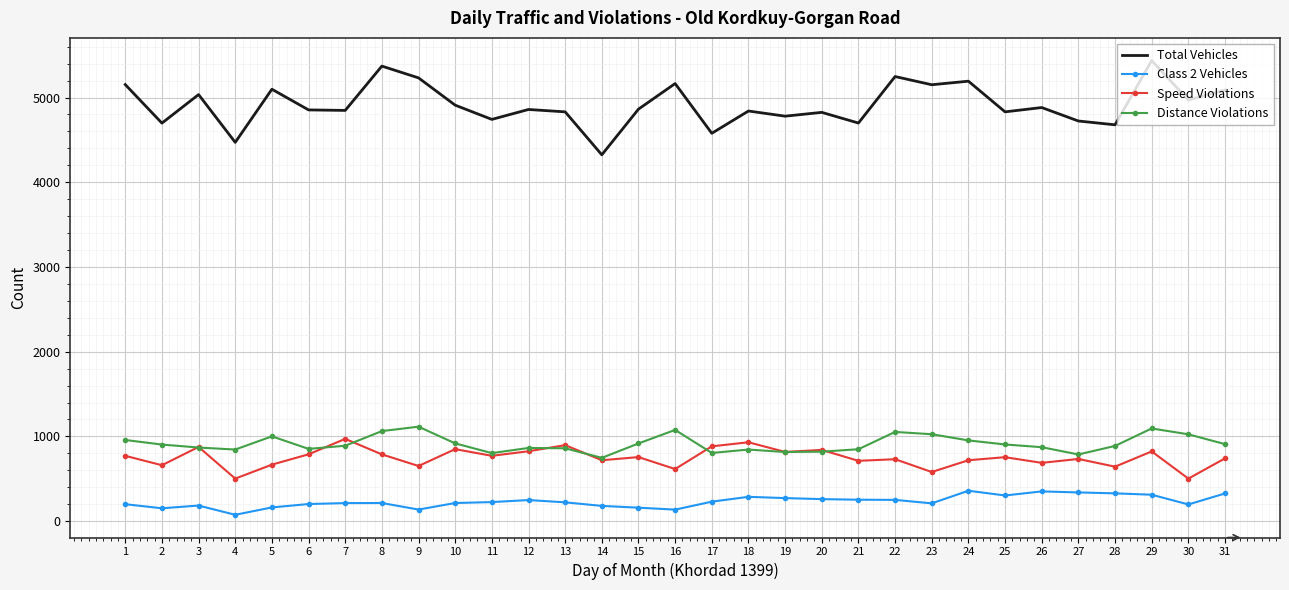

What is the sum of the Speed Violations values at 24 and 22?

1450